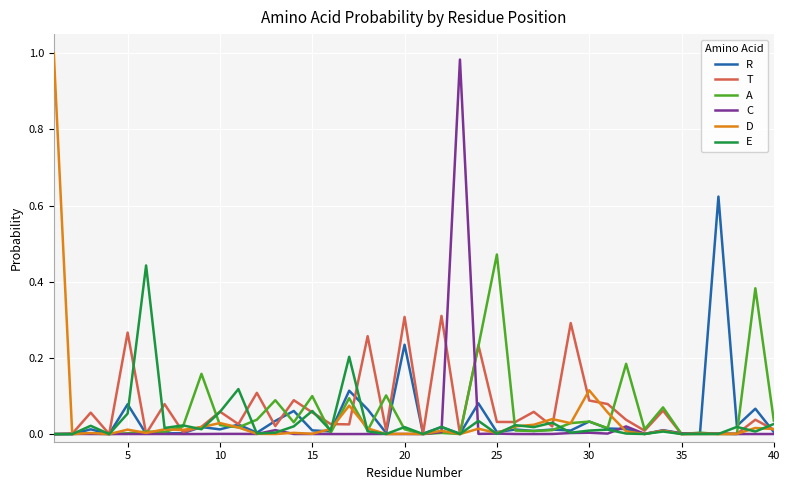

How many lines are shown in the chart?

6